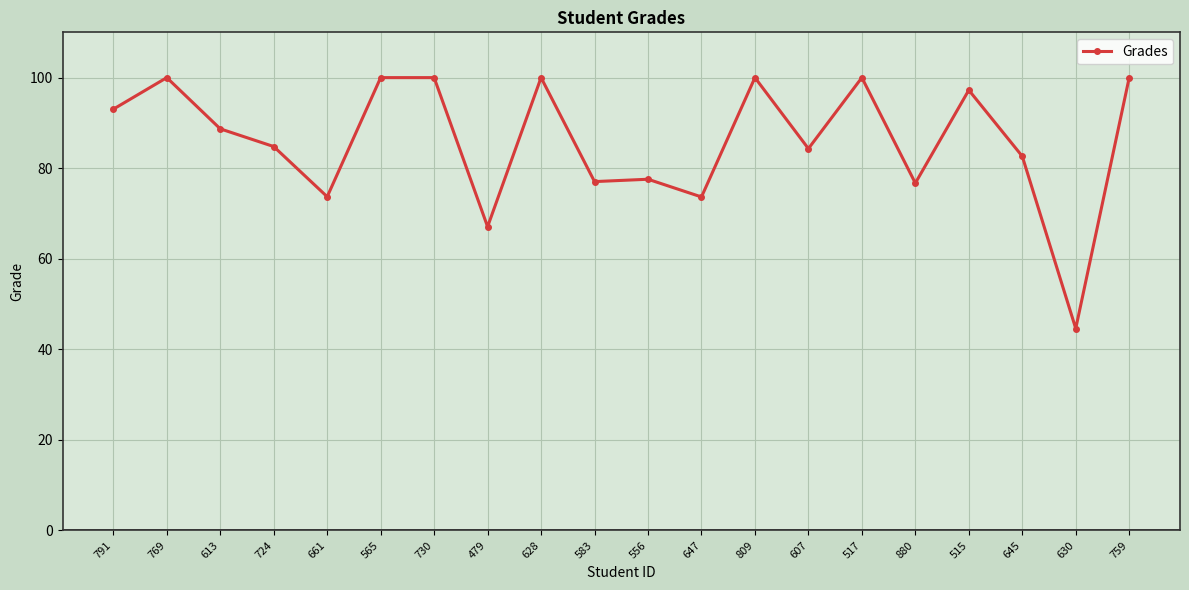

What position from the left is 556?

11